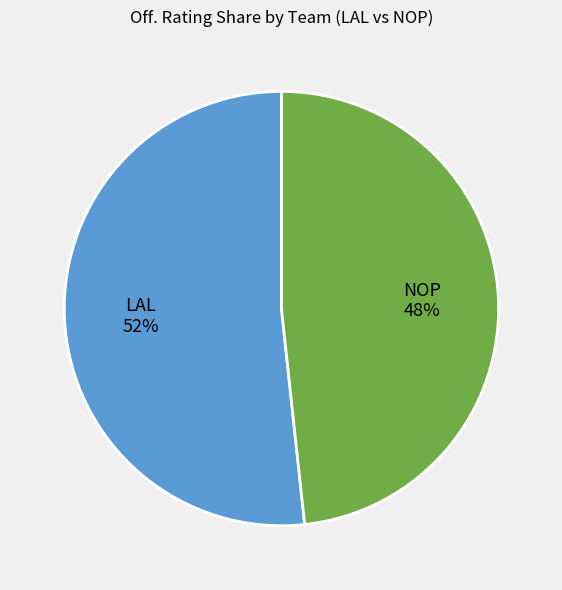

Count the number of slices in the pie.

2